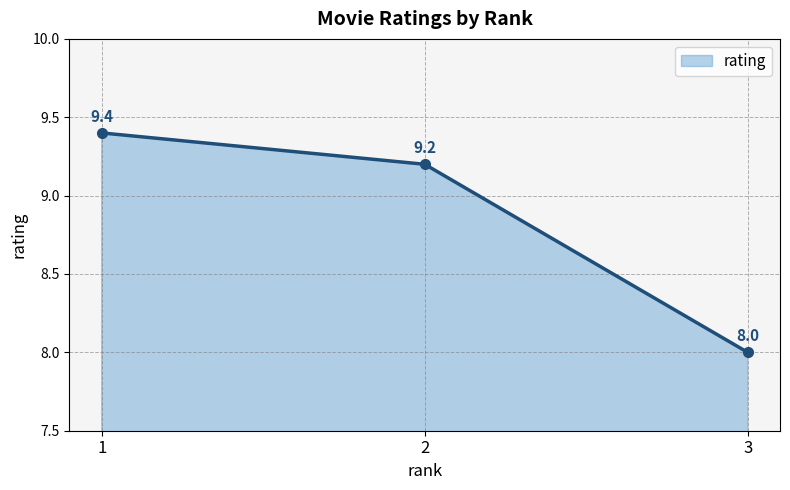

The value at 1 is 12.2. True or false?

False